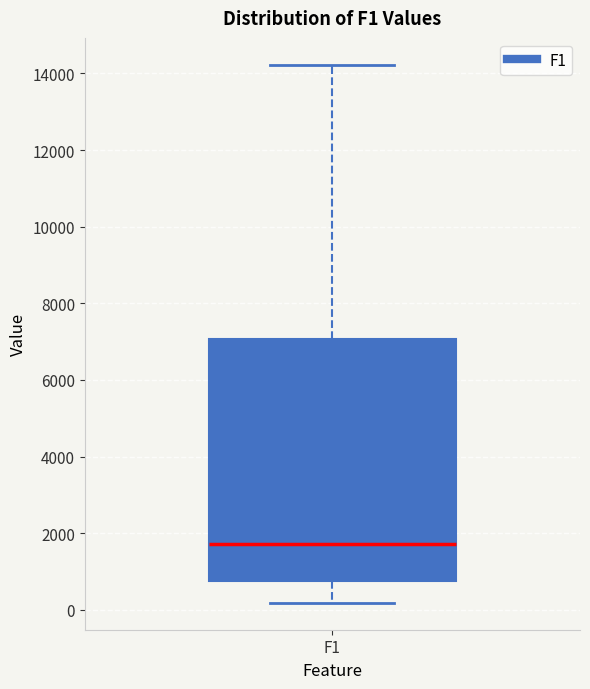

Where is the lower edge of the box for F1 on the y-axis? The values are not printed on the chart, so give them approximately, as read against the axis.

800